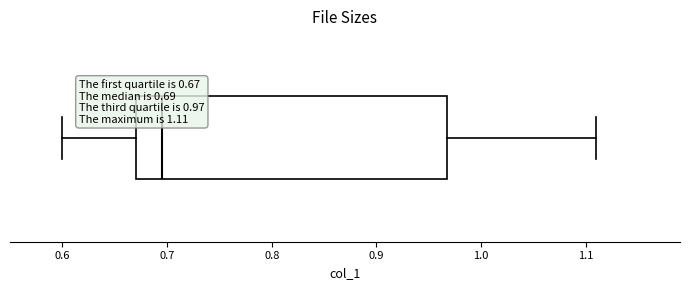

Transcribe this box plot: give where the median line is, the range the box spans, and where the two whiskers end, as read against the x-axis. The values are not printed on the chart, so give them approximately, as read against the axis.

median 0.70, box 0.67 to 0.97, whiskers 0.60 to 1.11